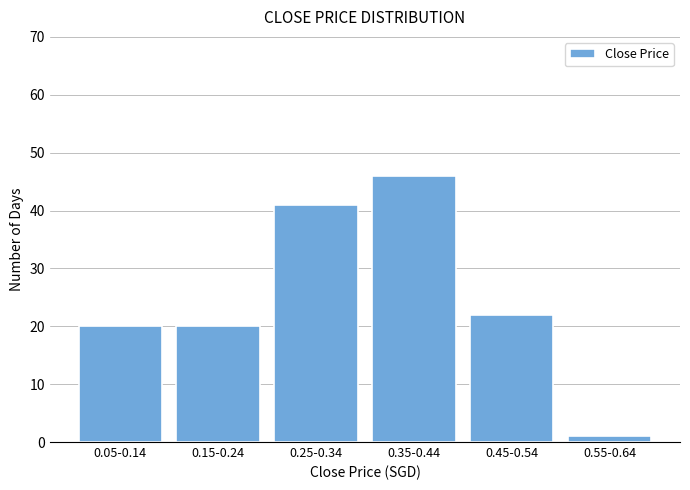

Reading left to right, list all the values displayed in this chart.

20	20	41	46	22	1